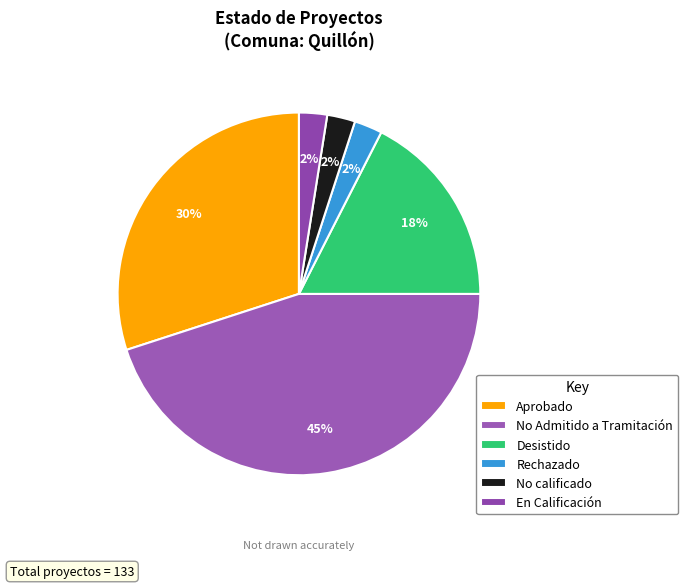

To the nearest percent, what is the average slice percentage?

17%